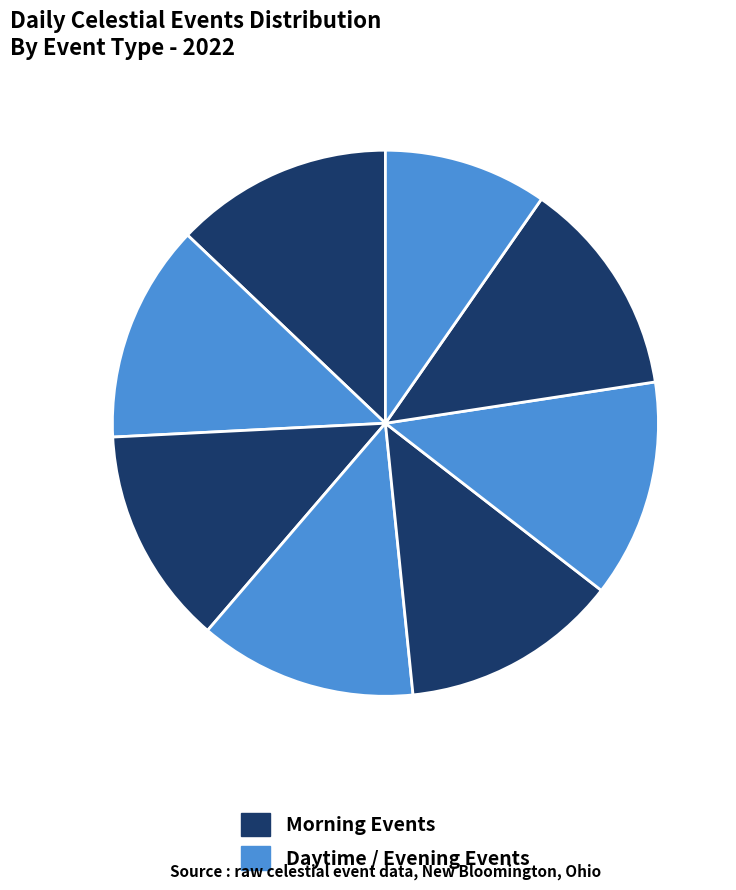

How many segments does this pie chart have?

8